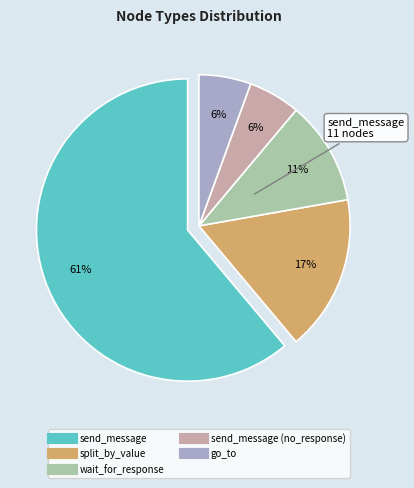

To the nearest percent, what is the average slice percentage?

20%